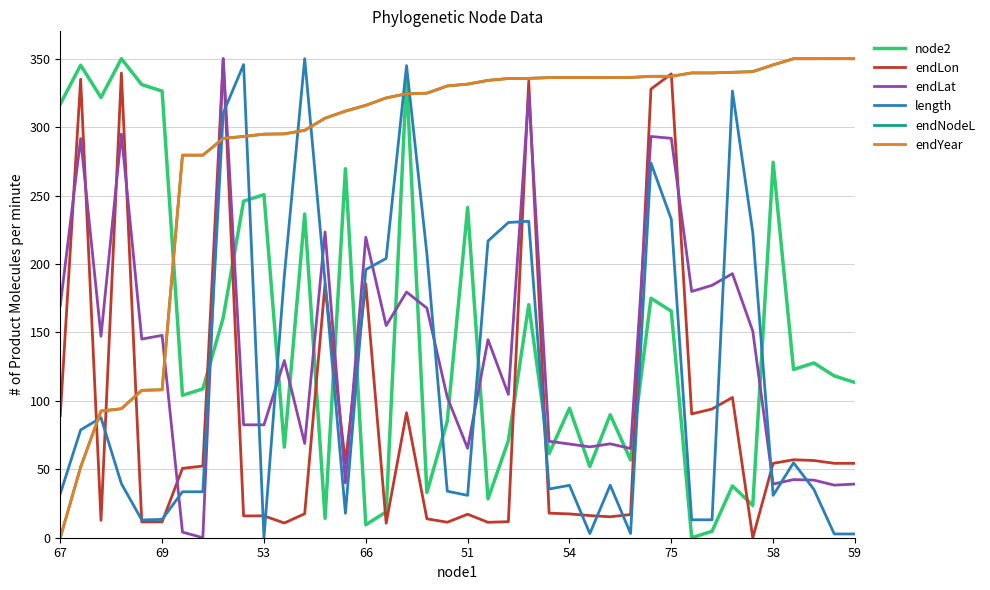

Does the chart have visible grid lines?

Yes